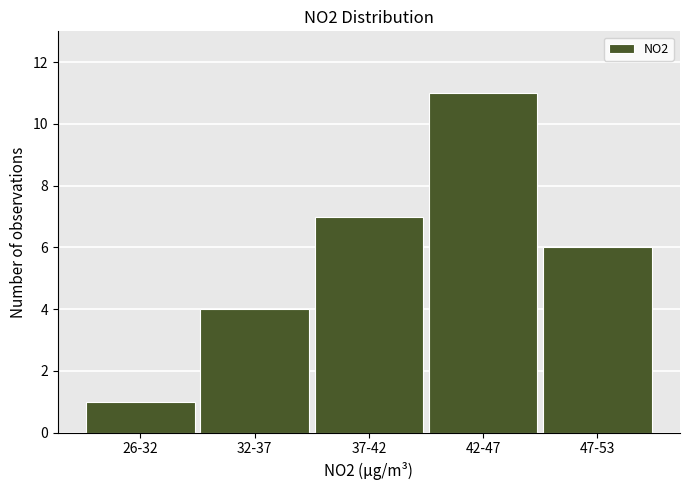

Reading left to right, extract all data points from this chart.

26-32=1	32-37=4	37-42=7	42-47=11	47-53=6